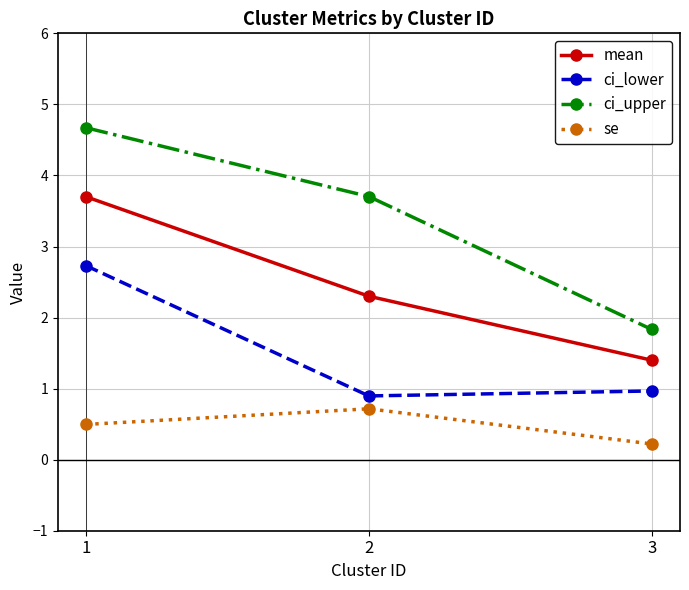

What are all the series names shown in the legend?

mean, ci_lower, ci_upper, se